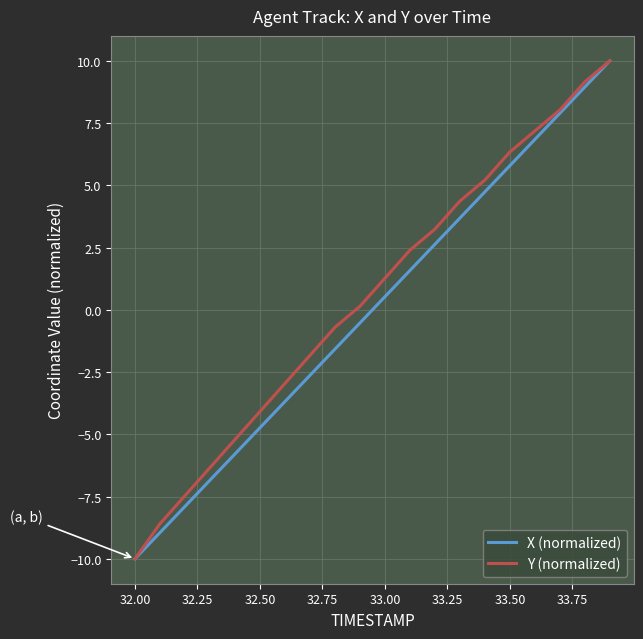

What is the difference between the second highest and minimum values in the Y (normalized) series?

19.2